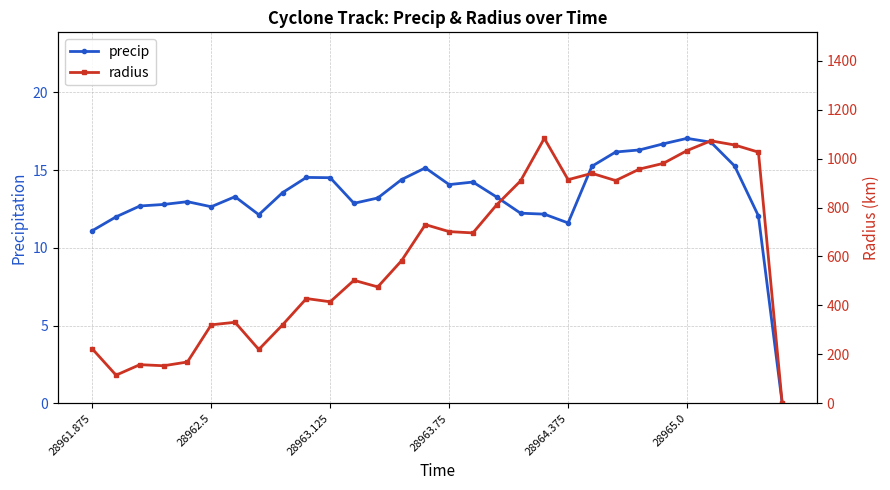

At which label is precip closest to 8?

28961.875